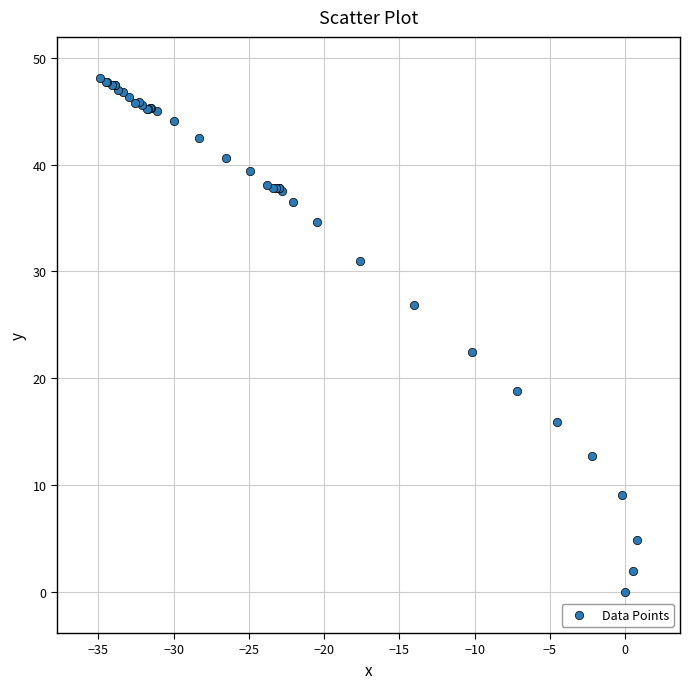

What Y value in the scatter plot is closest to 24?

22.5